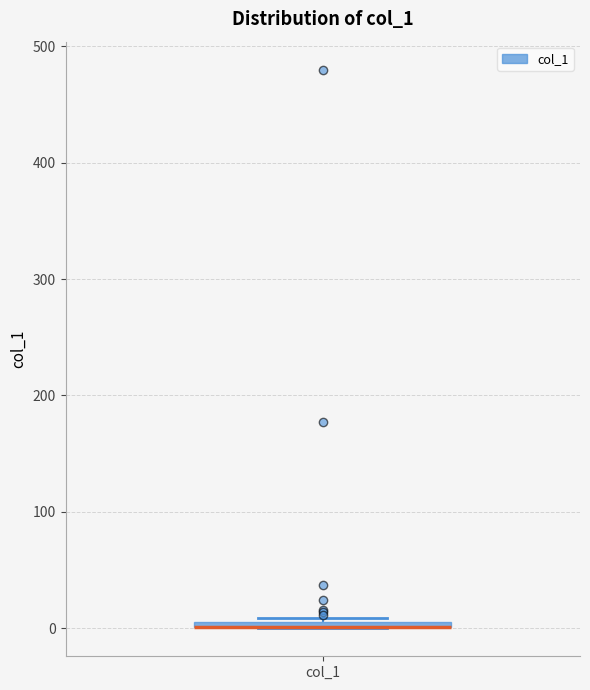

Where is the upper edge of the box for col_1 on the y-axis? The values are not printed on the chart, so give them approximately, as read against the axis.

10